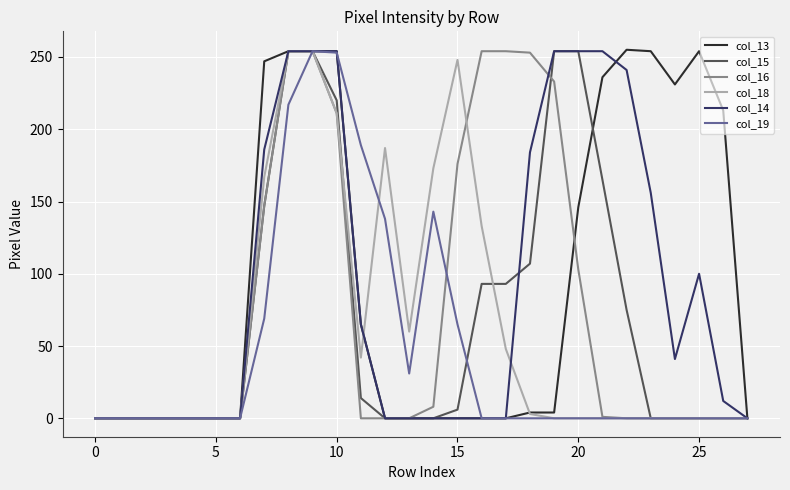

What is the sum of all col_13 values?

2671